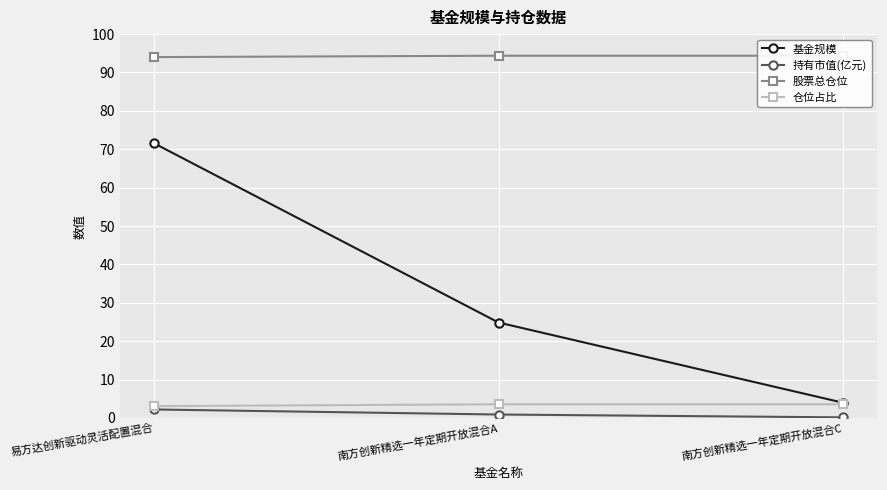

Does the chart display data point markers on the line(s)?

Yes